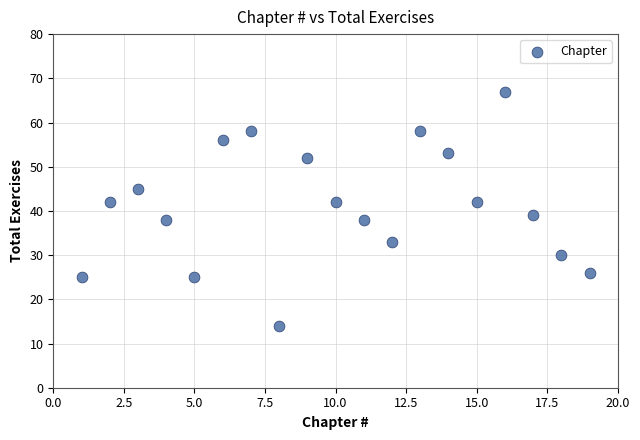

What is the range of Y values (max minus min)?

53